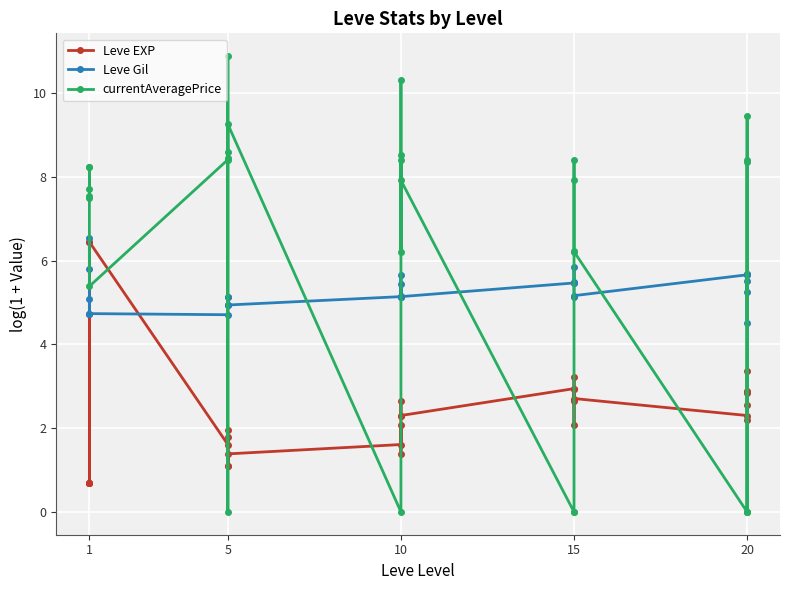

What is the difference between the maximum and minimum values in the Leve EXP series?

5.8